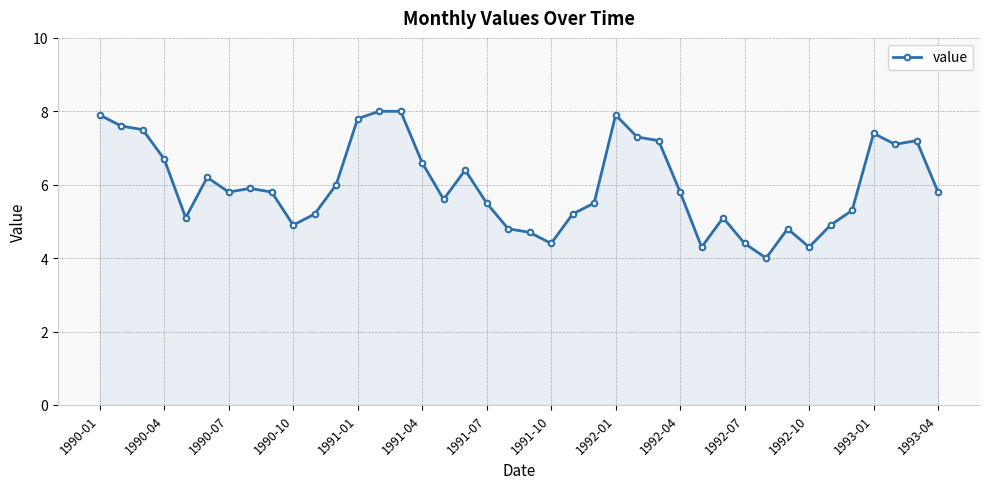

What is the difference between the maximum and minimum values?

4.0